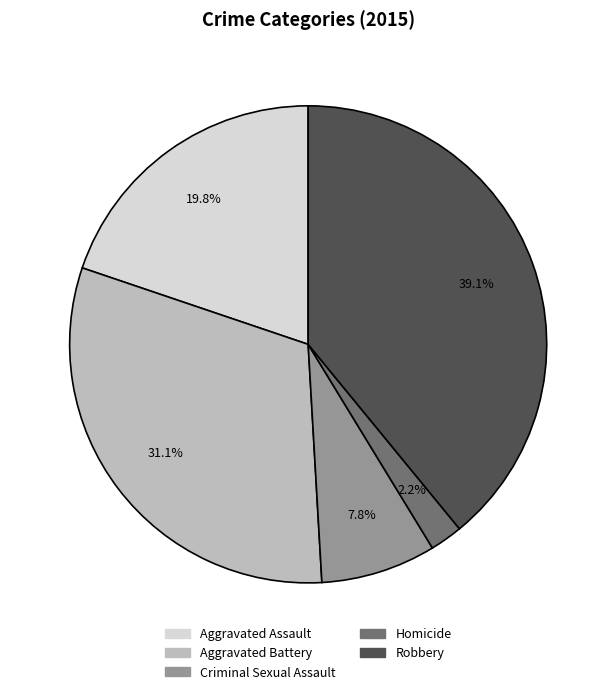

Does any single category account for the majority?

No